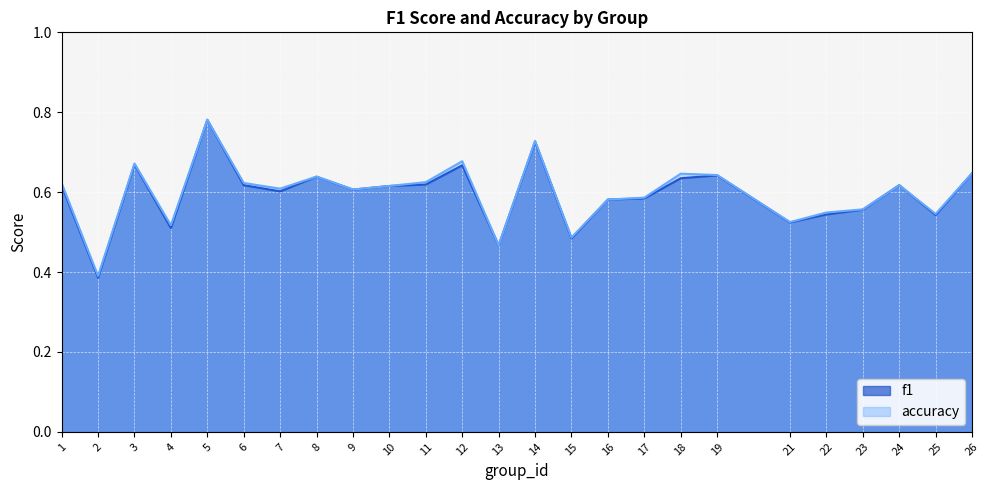

Is it true that accuracy equals 0.5 at 21?

True